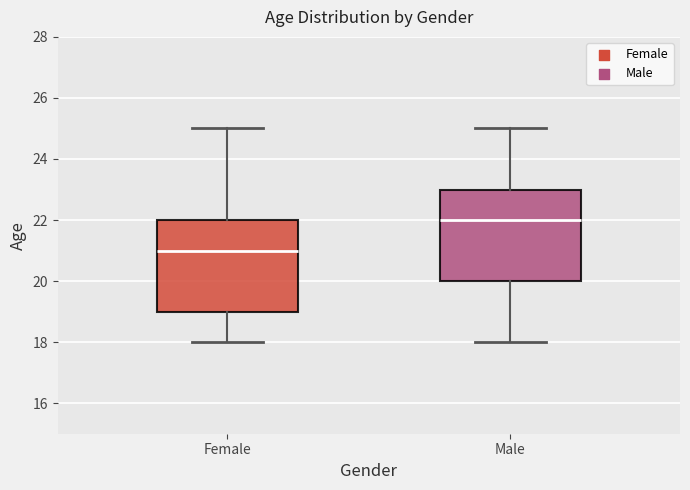

Where is the lower edge of the box for Female on the y-axis? The values are not printed on the chart, so give them approximately, as read against the axis.

19